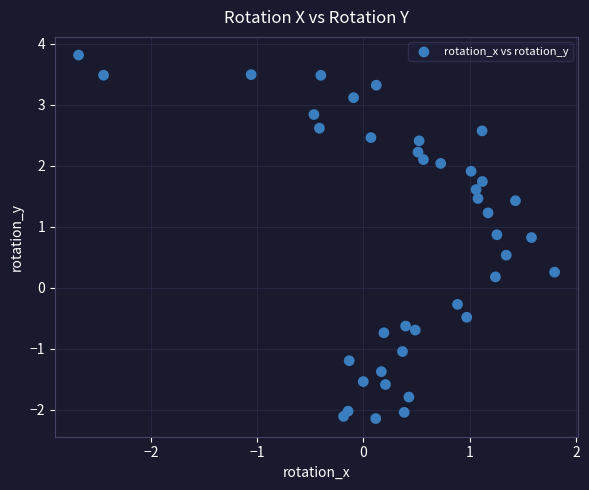

What is the range of X values (max minus min)?

4.5